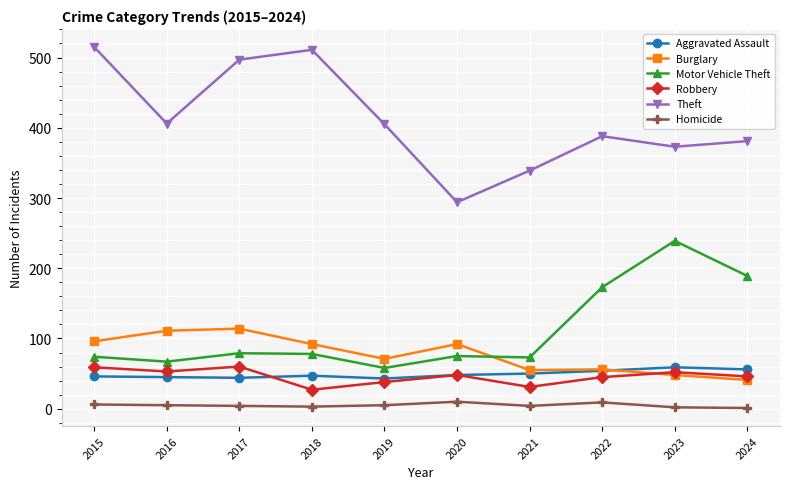

Count the number of data series in this chart.

6